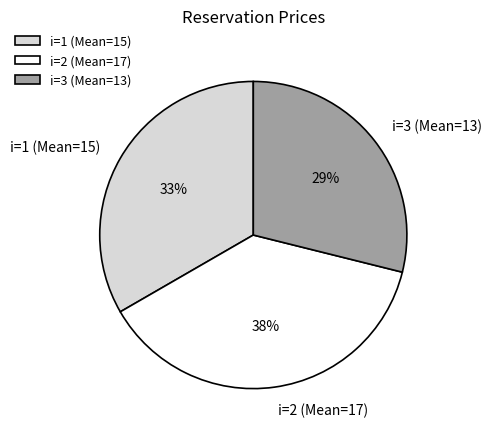

Approximately how many times larger is the value at i=2 (Mean=17) compared to i=3 (Mean=13)?

1.3